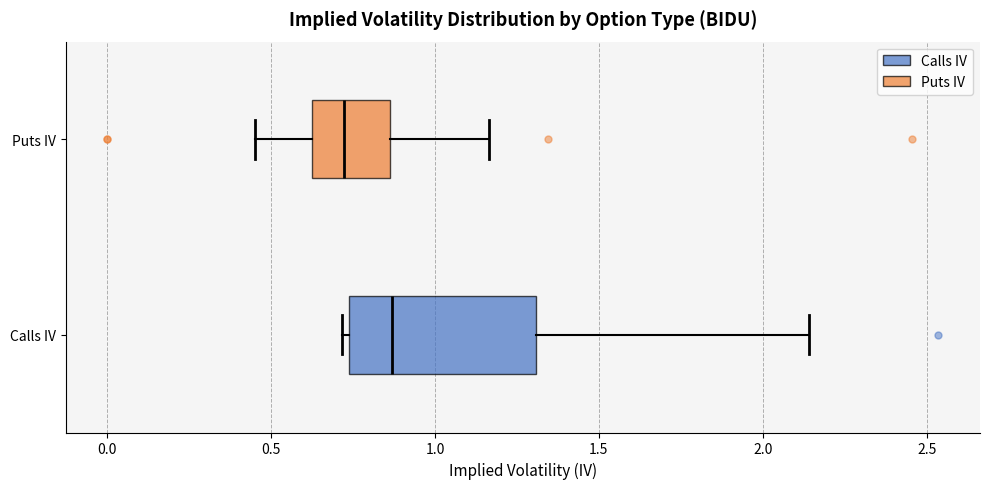

Reading bottom to top, read every box against the x-axis: the position of its median line, the range the box covers, and the ends of its whiskers. The values are not printed on the chart, so give them approximately, as read against the axis.

Calls IV: median 0.85, box 0.75 to 1.30, whiskers 0.70 to 2.15
Puts IV: median 0.70, box 0.65 to 0.85, whiskers 0.45 to 1.15